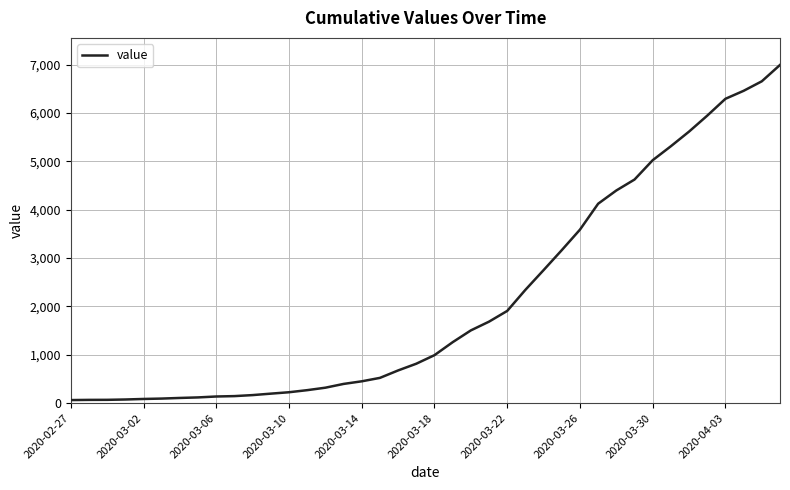

What is the difference between the maximum and minimum values?

6931